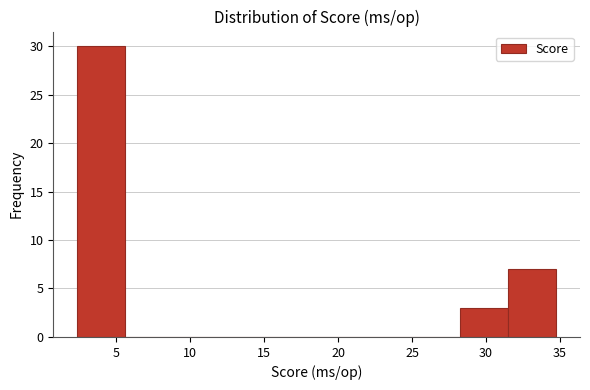

Which range on the x-axis has the tallest bar?

2.5 to 5.5